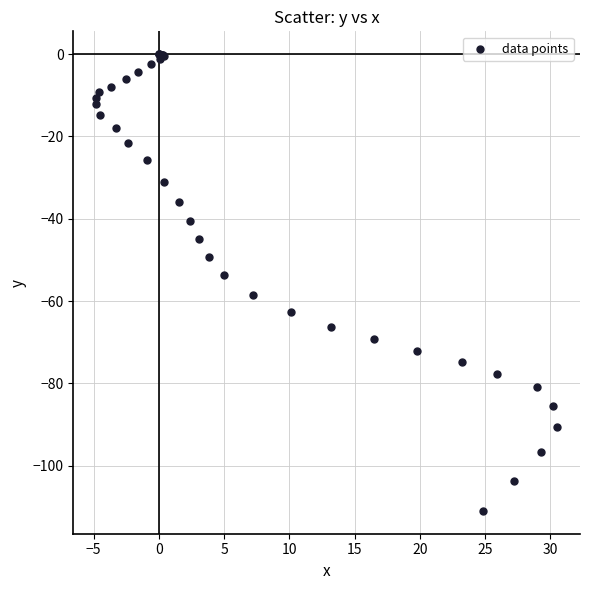

What Y value in the scatter plot is closest to -55?

-53.6